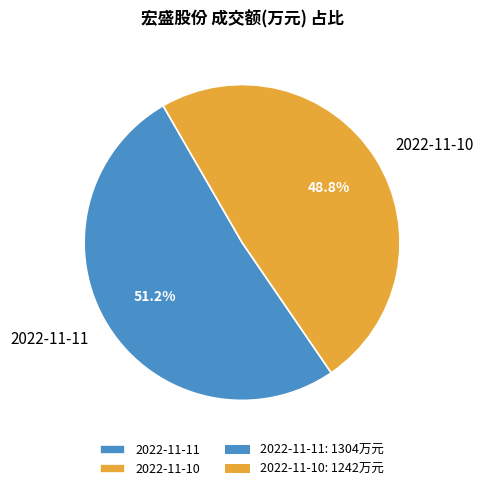

Is it true that 2022-11-11 is 60% of the pie?

False